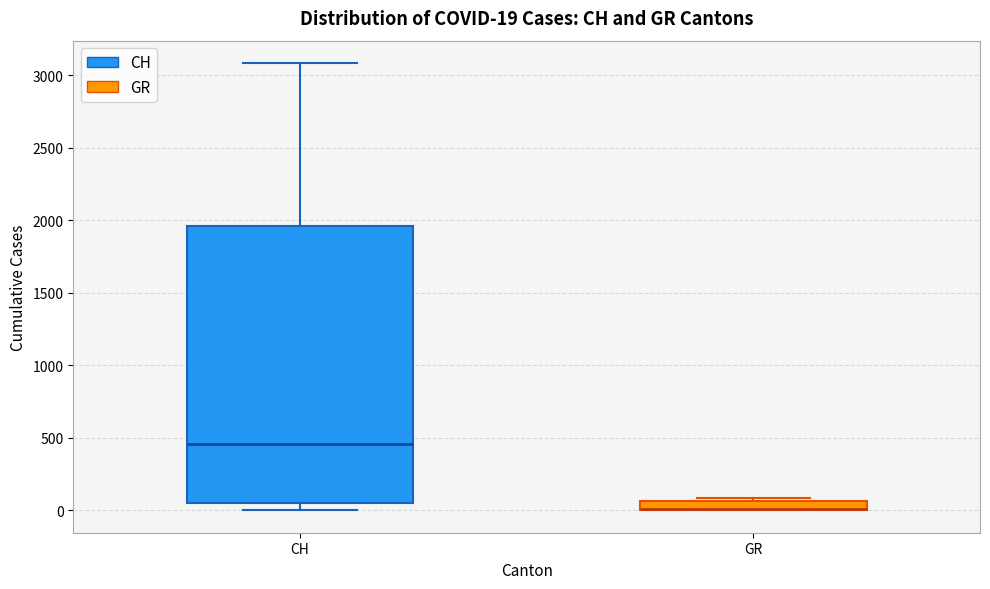

Which box is the tallest, from its lower edge to its upper edge?

CH